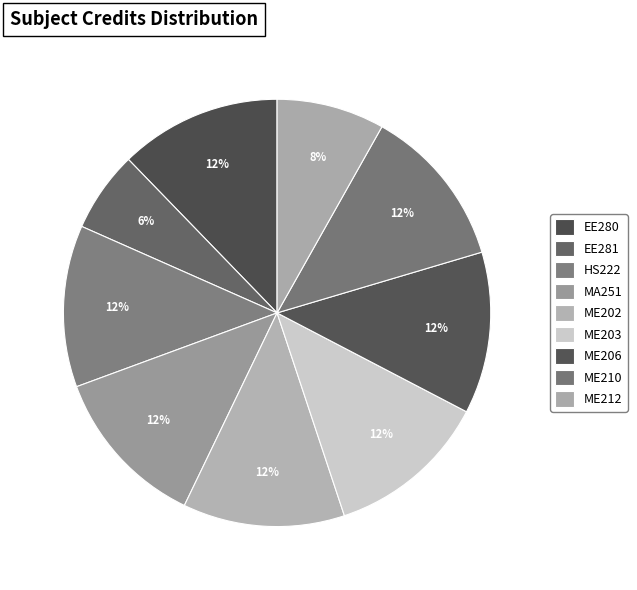

How many slices are in this pie chart?

9